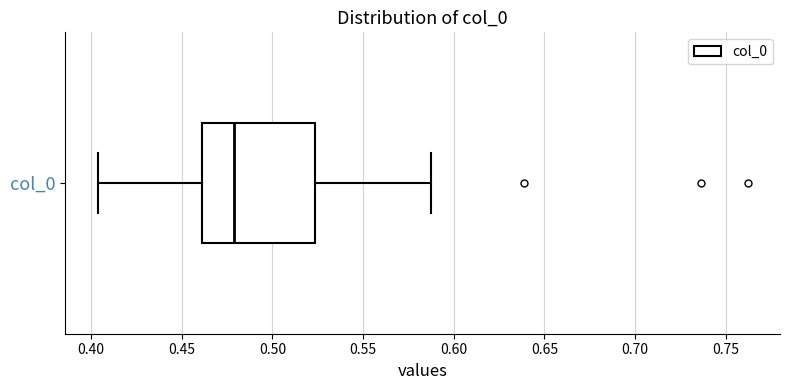

Read this box plot against the x-axis: the position of the median line, the range covered by the box, and the ends of both whiskers. The values are not printed on the chart, so give them approximately, as read against the axis.

median 0.480, box 0.460 to 0.525, whiskers 0.405 to 0.585